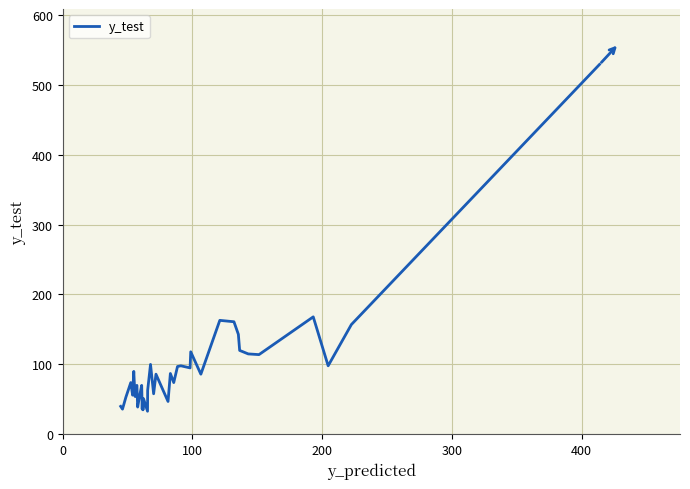

What is the greatest value displayed?

529